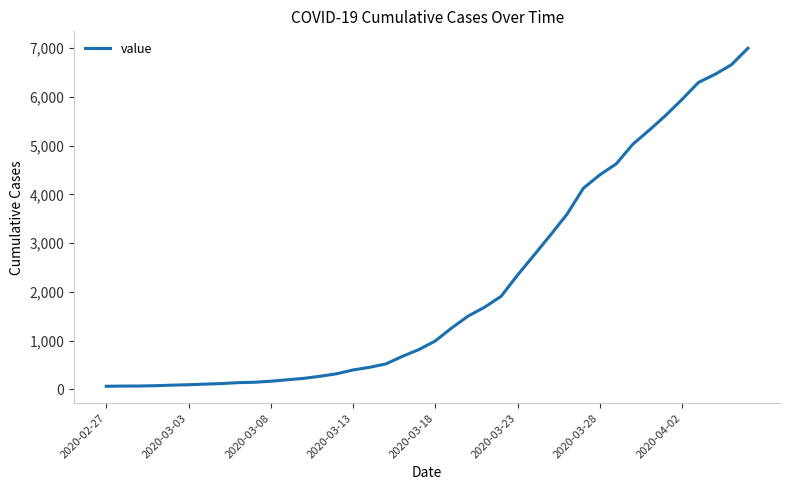

What is the maximum value shown in the chart?

6995